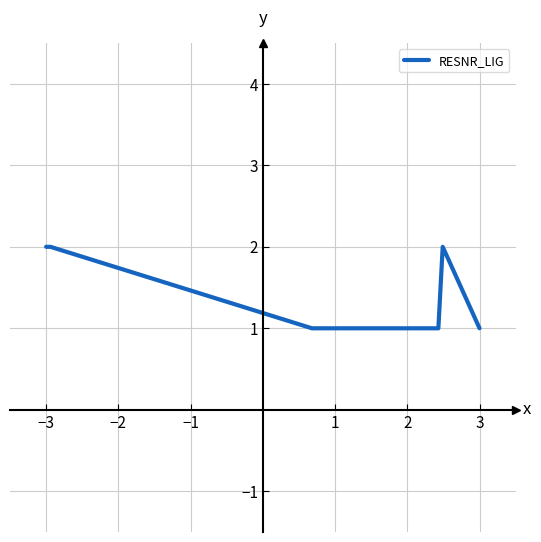

Count the number of categories in the chart.

6